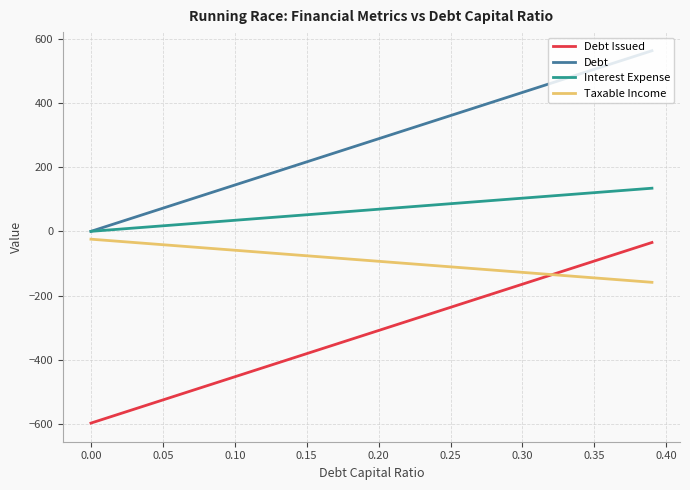

True or false: Debt and Debt Issued intersect in this chart.

False